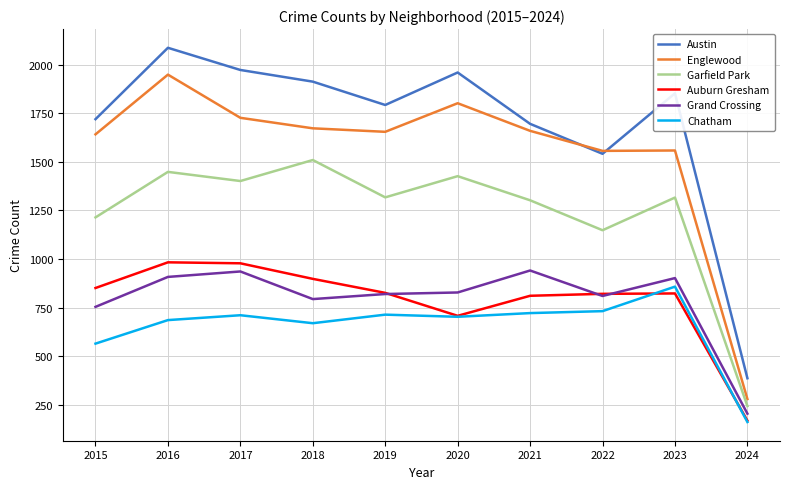

True or false: Garfield Park and Auburn Gresham cross at least once.

False